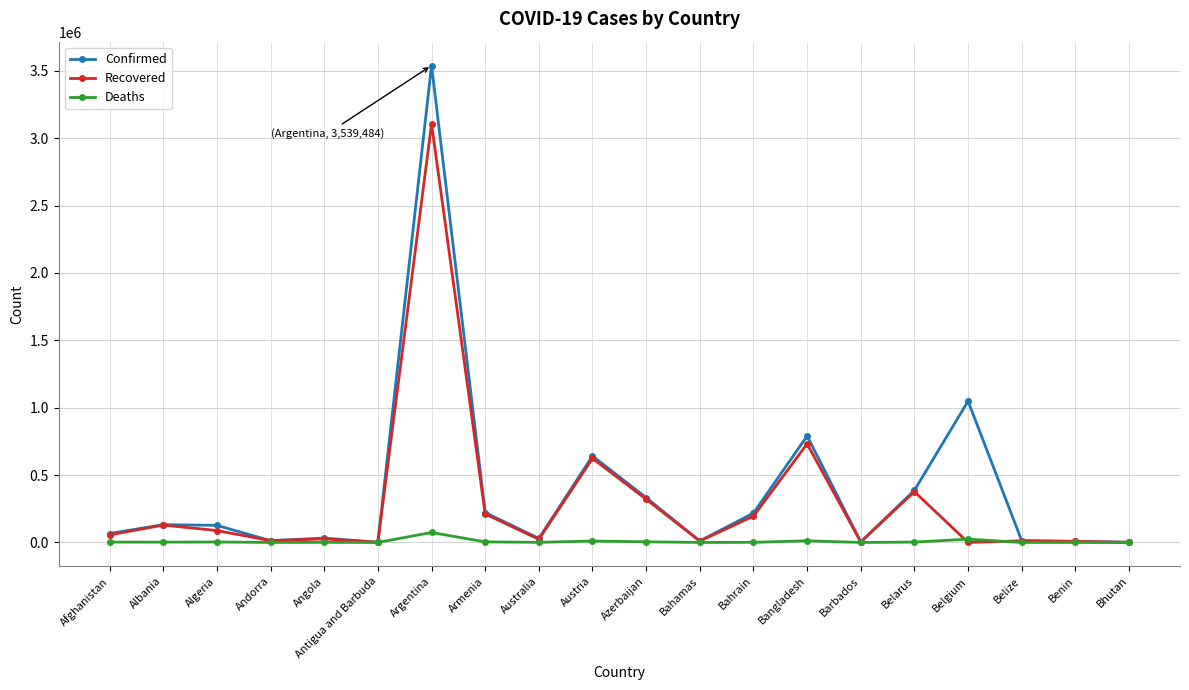

True or false: Confirmed has a value of 218047 at Bahrain.

True